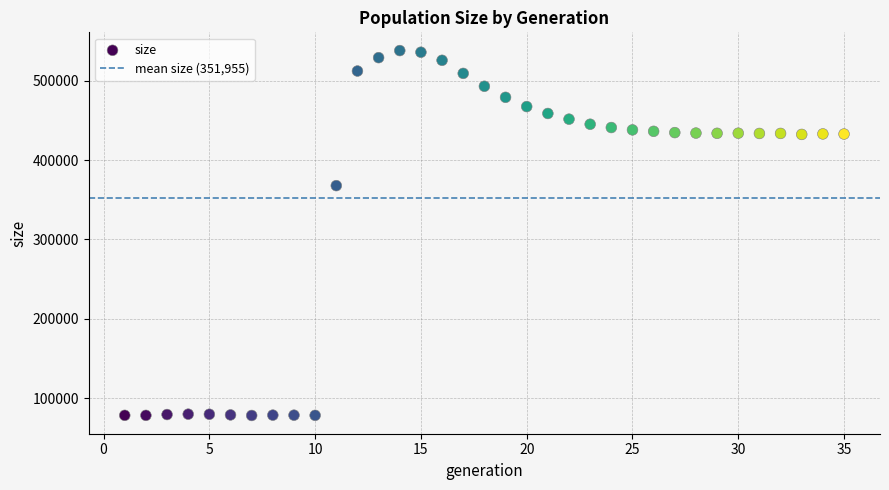

What Y value in the scatter plot is closest to 308087?

367825